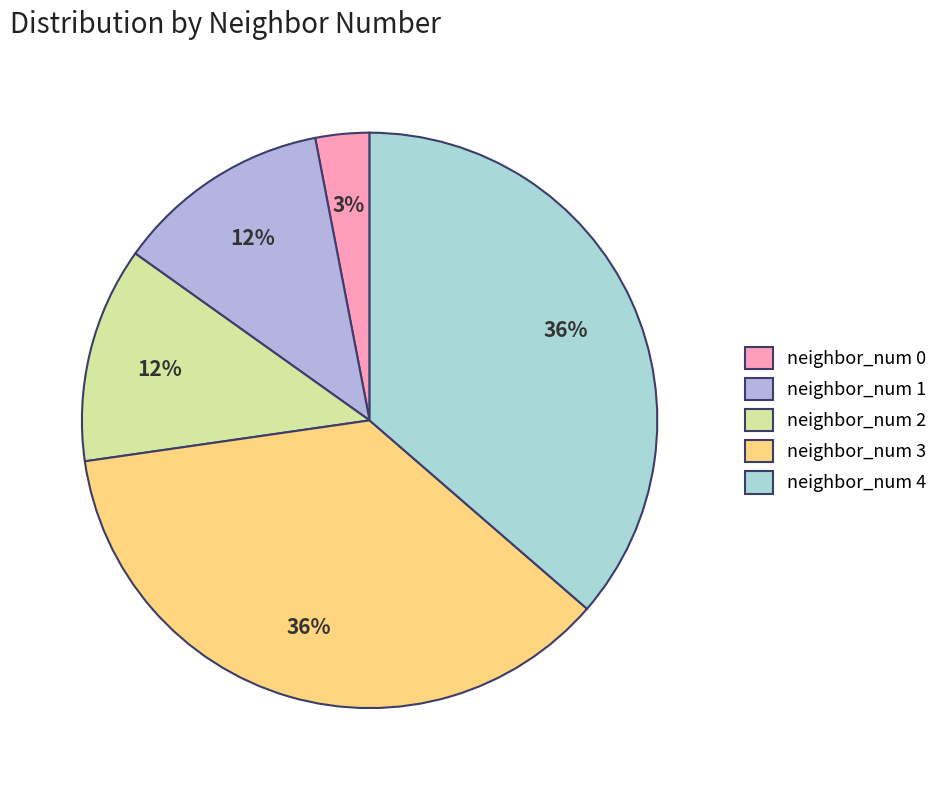

True or false: neighbor_num 1 accounts for 12% of the total.

True